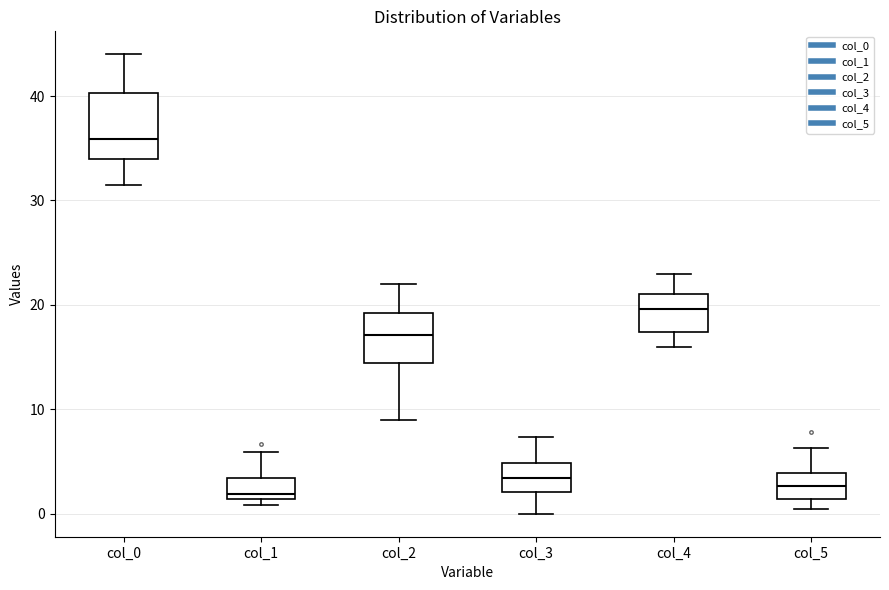

Reading left to right, transcribe this box plot: for each box, give where its median line is, the range the box spans, and where its two whiskers end, as read against the y-axis. The values are not printed on the chart, so give them approximately, as read against the axis.

col_0: median 36, box 34 to 40, whiskers 32 to 44
col_1: median 2, box 1 to 3, whiskers 1 (just below the box's lower edge) to 6
col_2: median 17, box 14 to 19, whiskers 9 to 22
col_3: median 3, box 2 to 5, whiskers 0 to 7
col_4: median 20, box 17 to 21, whiskers 16 to 23
col_5: median 3, box 1 to 4, whiskers 0 to 6